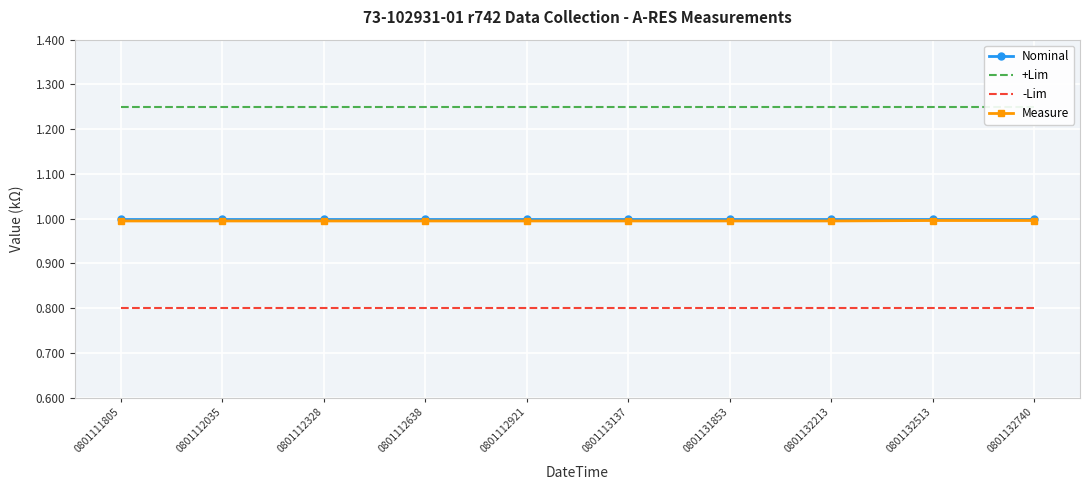

True or false: Nominal and +Lim cross at least once.

False